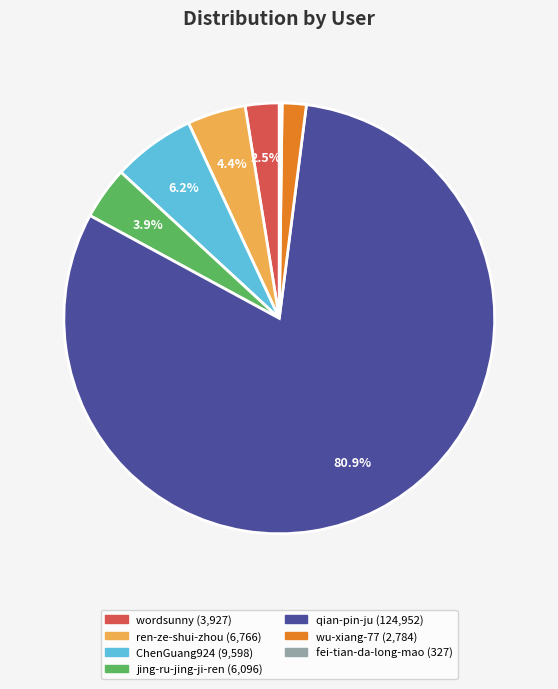

Which category has the biggest portion of the pie?

qian-pin-ju